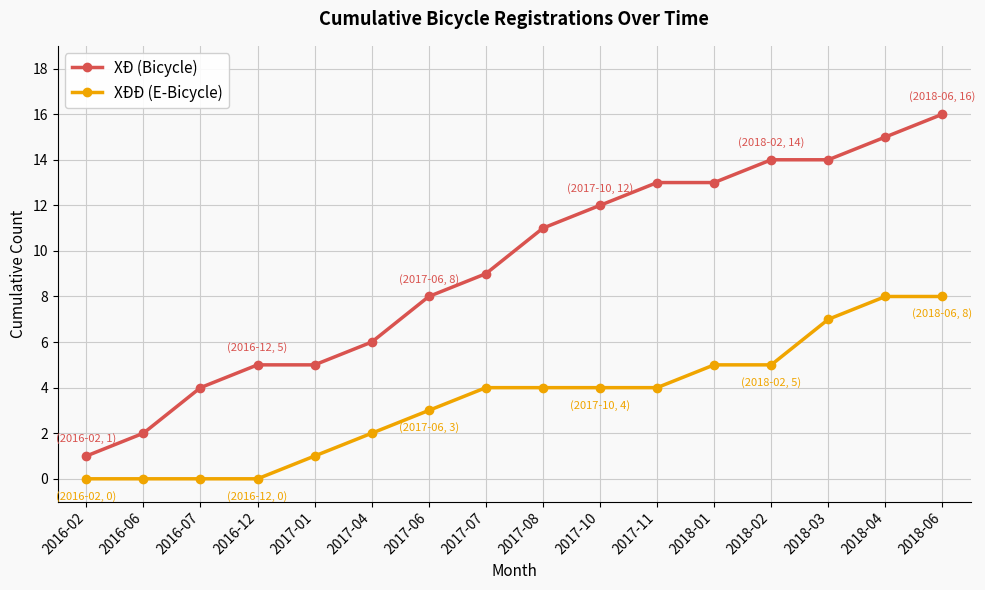

What are all the series names shown in the legend?

XĐ (Bicycle), XĐĐ (E-Bicycle)